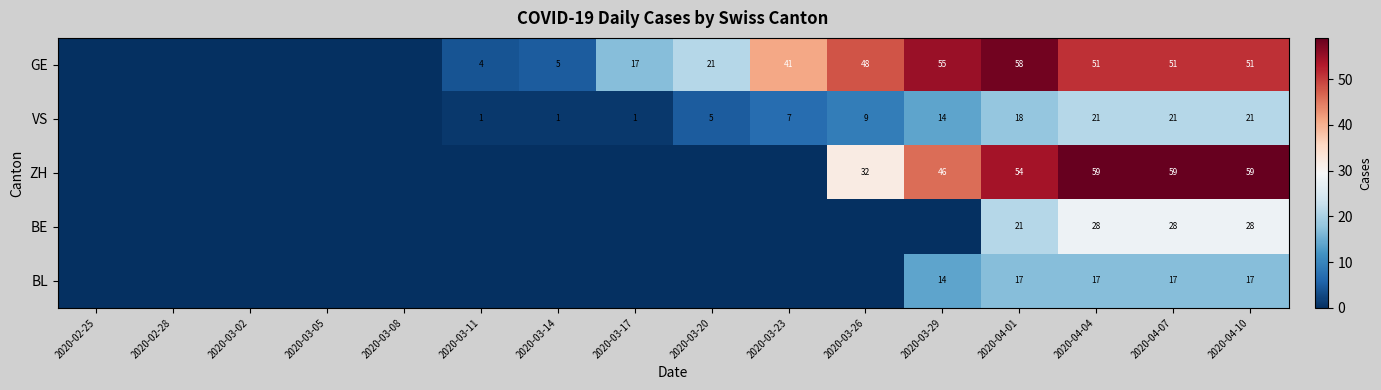

What is the total value across all series at 2020-04-10?

176